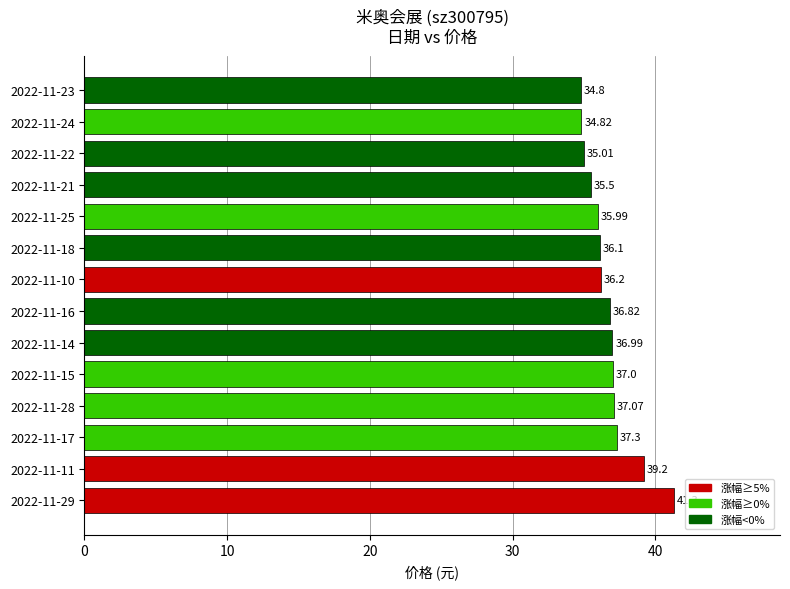

Which has a higher value, 2022-11-18 or 2022-11-16?

2022-11-16